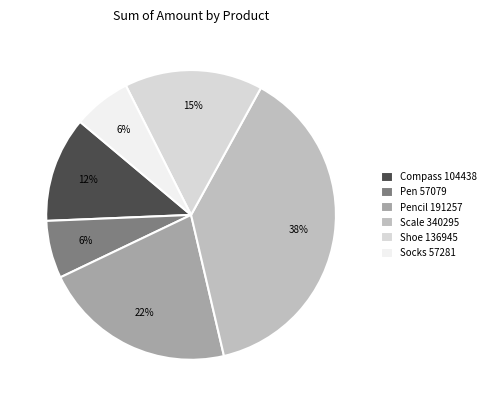

Which has a higher value, Compass 104438 or Shoe 136945?

Shoe 136945